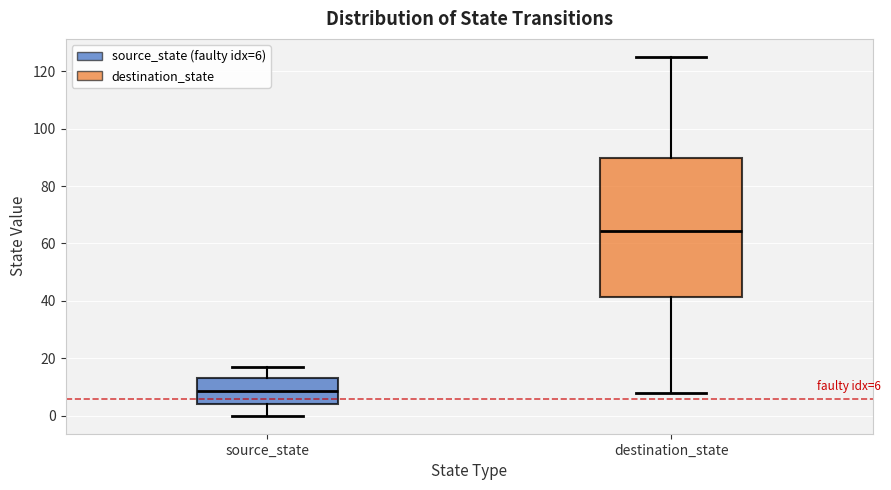

Which box has the highest median line?

destination_state